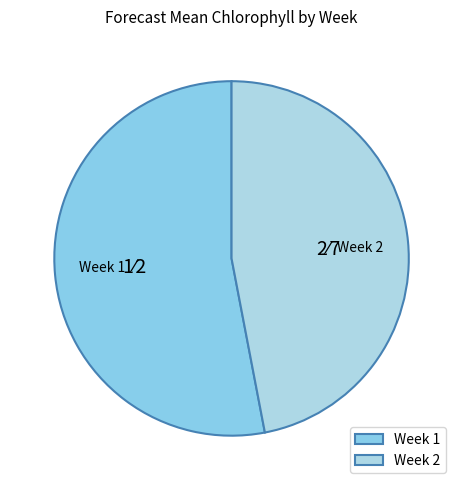

Does any single category account for the majority?

Yes